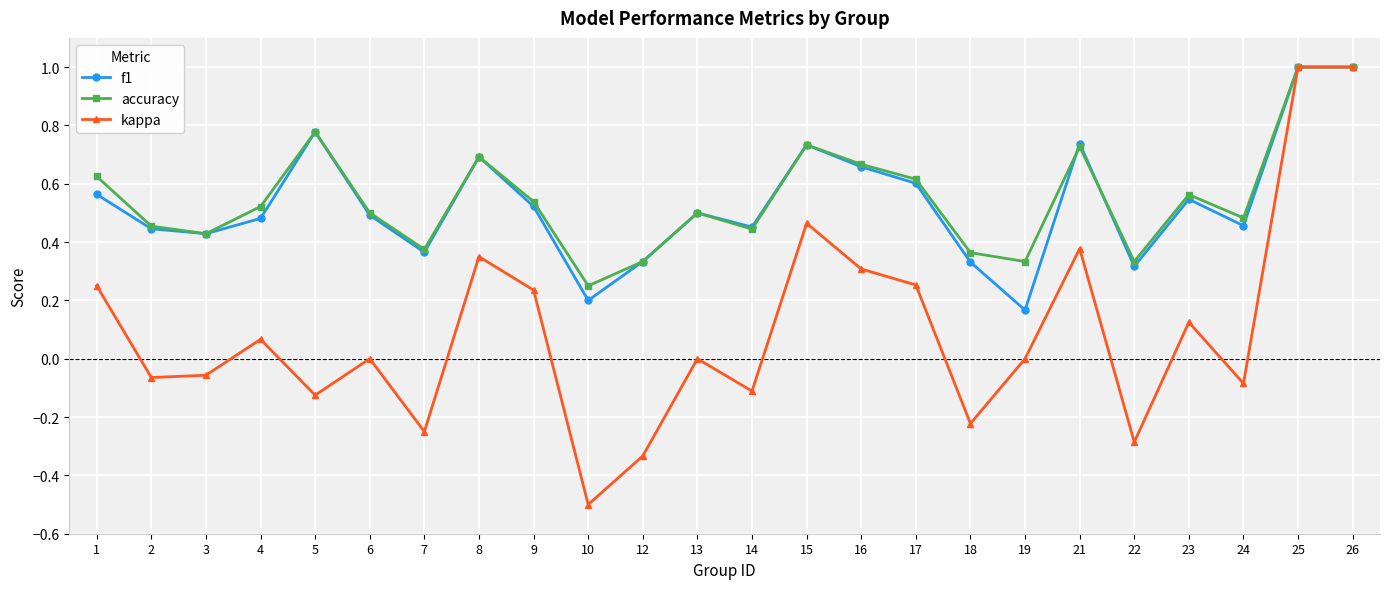

True or false: kappa has more than 1 interior local peaks.

True